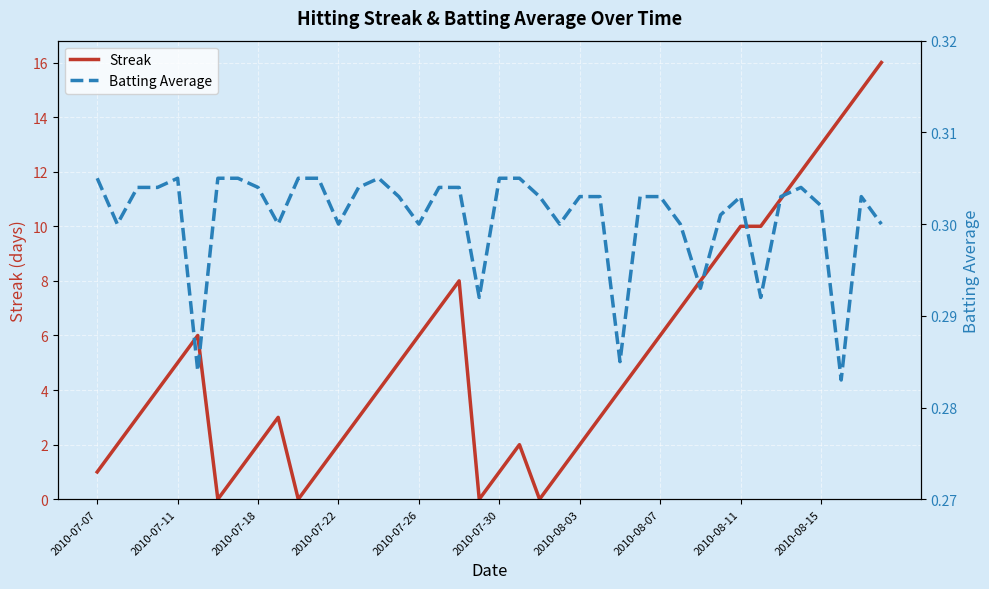

Which series has the widest spread of values?

Streak